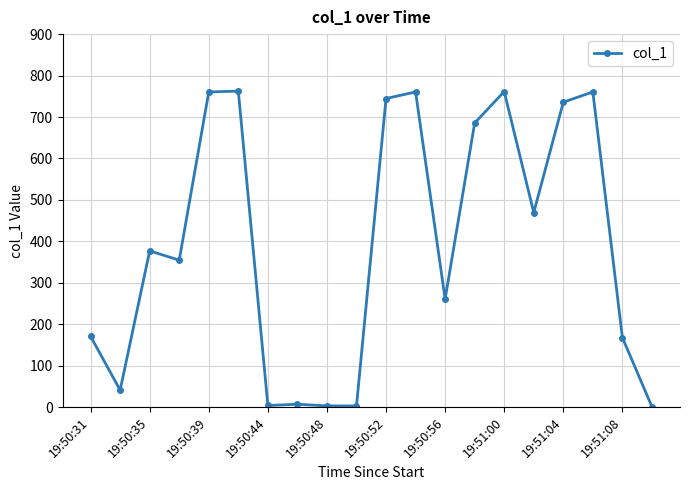

True or false: the data has more than 0 interior local peaks.

True